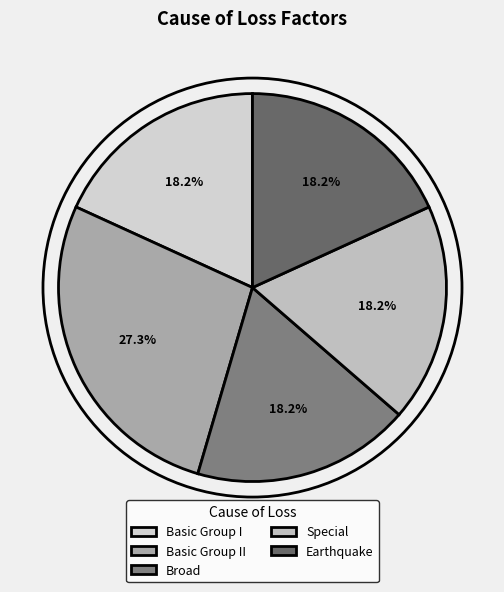

Does Earthquake account for over 50% of the chart?

No